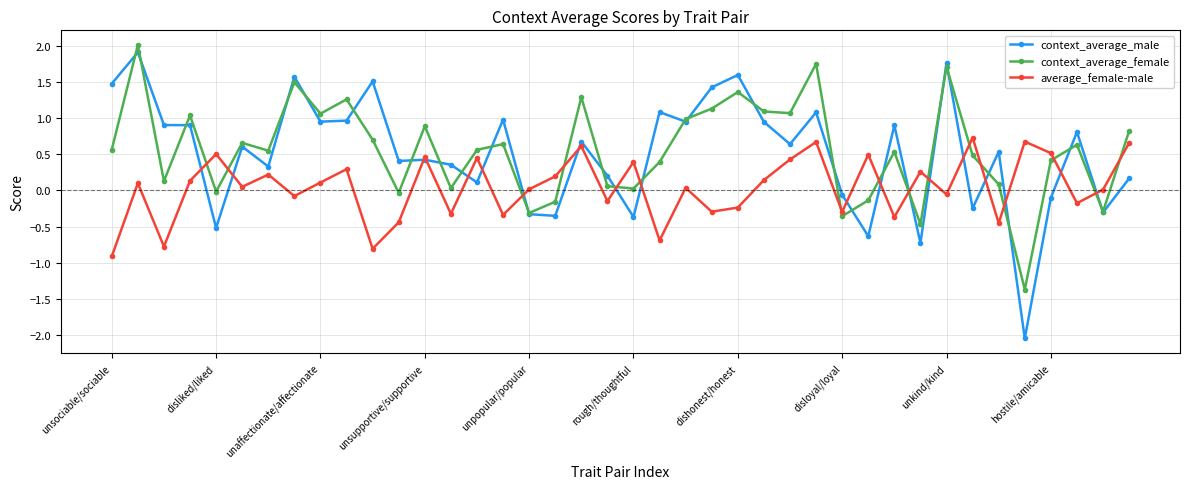

What is the difference between the maximum and minimum values in the average_female-male series?

1.6